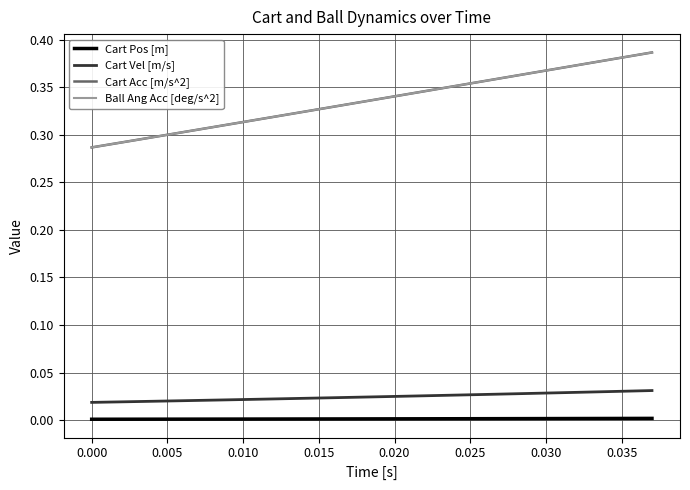

Reading right to left, transcribe all the data shown in this chart.

Cart Pos [m]: 0.0	0.0	0.0	0.0	0.0	0.0	0.0	0.0	0.0	0.0	0.0	0.0	0.0	0.0	0.0	0.0	0.0	0.0	0.0	0.0
Cart Vel [m/s]: 0.0	0.0	0.0	0.0	0.0	0.0	0.0	0.0	0.0	0.0	0.0	0.0	0.0	0.0	0.0	0.0	0.0	0.0	0.0	0.0
Cart Acc [m/s^2]: 0.4	0.4	0.4	0.4	0.4	0.4	0.4	0.4	0.3	0.3	0.3	0.3	0.3	0.3	0.3	0.3	0.3	0.3	0.3	0.3
Ball Ang Acc [deg/s^2]: 0.4	0.4	0.4	0.4	0.4	0.4	0.4	0.4	0.3	0.3	0.3	0.3	0.3	0.3	0.3	0.3	0.3	0.3	0.3	0.3